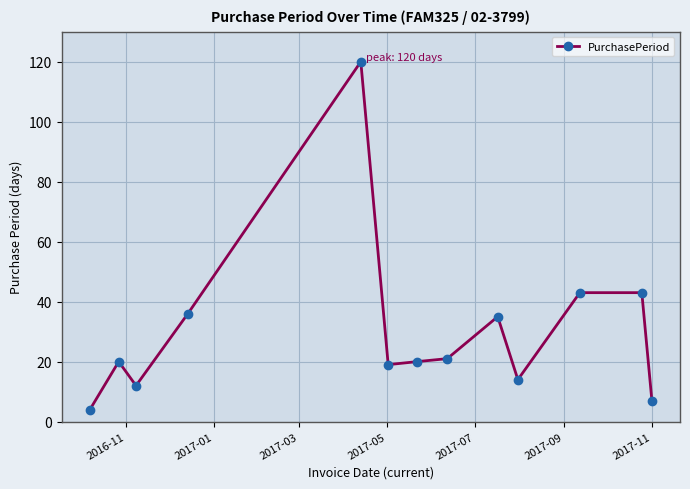

Is this an area chart (filled region under the line)?

No